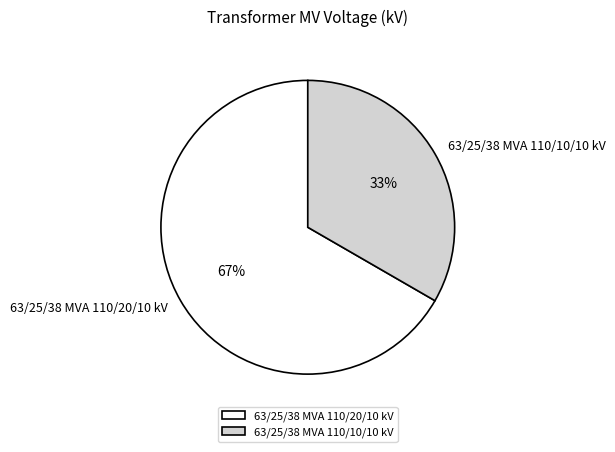

Is there a majority slice in this chart?

Yes